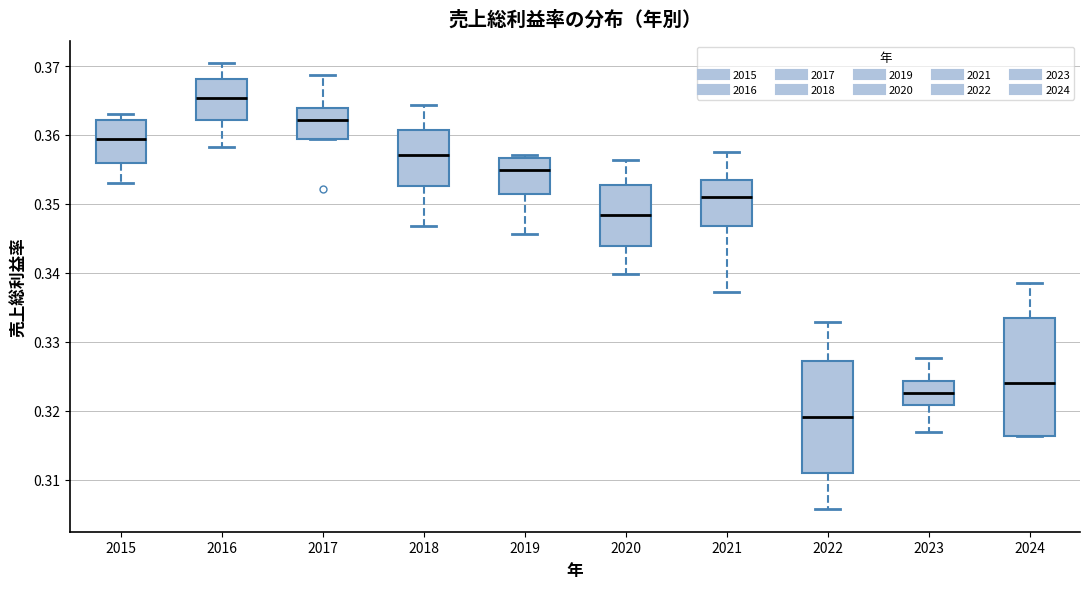

Where does the lower whisker of the box at x = 2022 end on the y-axis? The values are not printed on the chart, so give them approximately, as read against the axis.

0.306